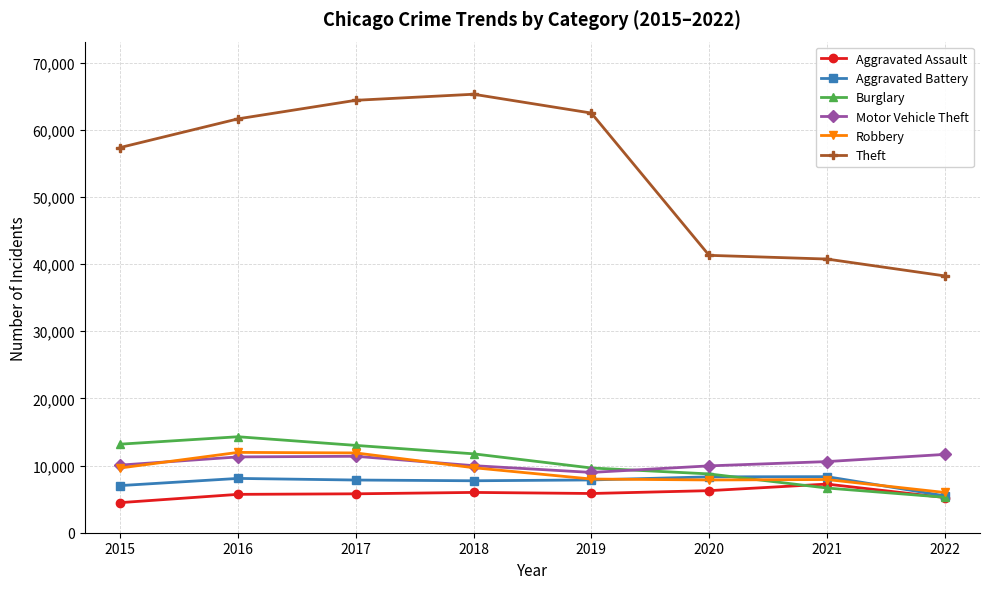

How many lines are shown in the chart?

6